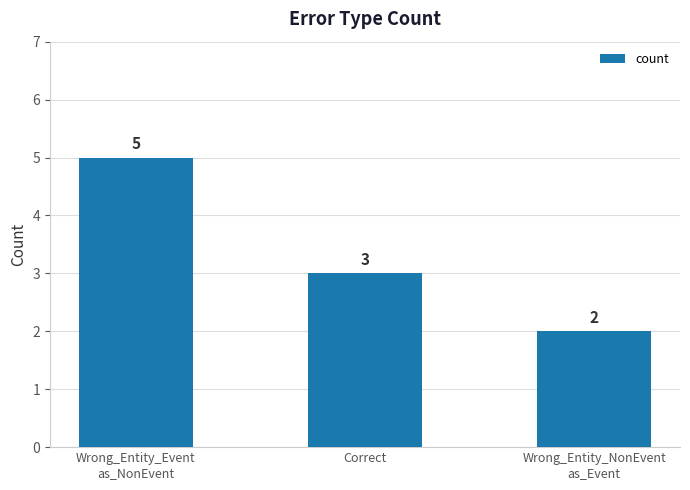

Between Wrong_Entity_Event
as_NonEvent and Wrong_Entity_NonEvent
as_Event, which is larger?

Wrong_Entity_Event
as_NonEvent